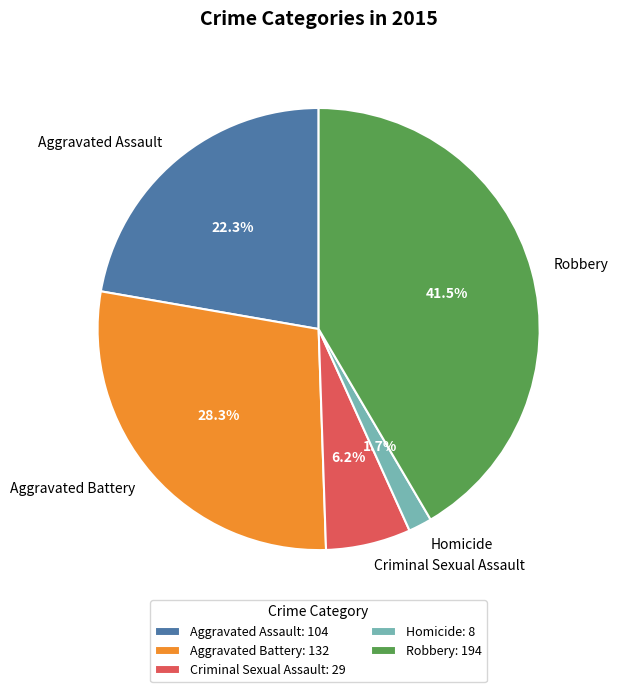

To the nearest percent, what is the combined percentage of Robbery and Criminal Sexual Assault?

48%